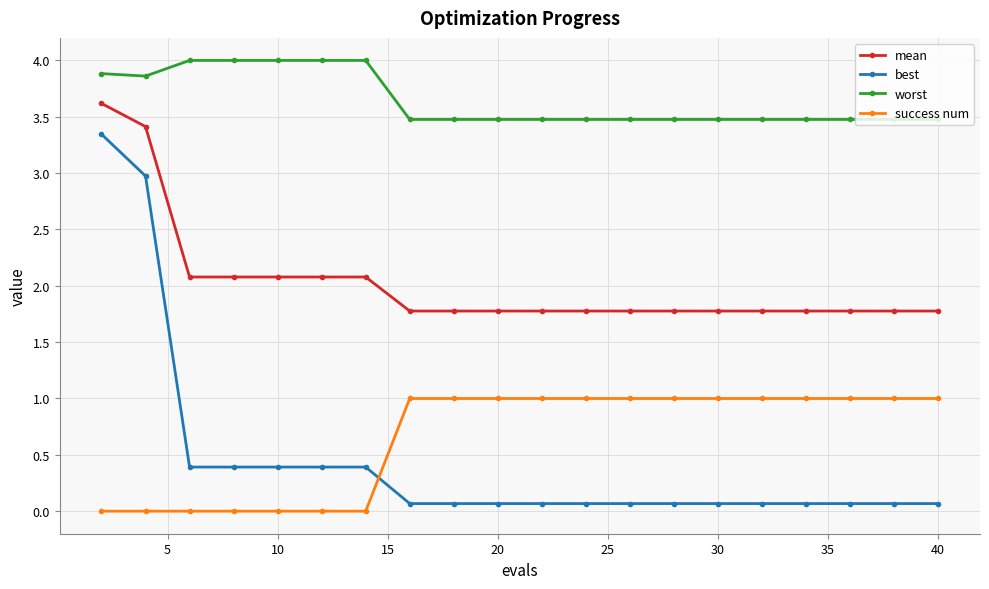

Which series has the widest spread of values?

best